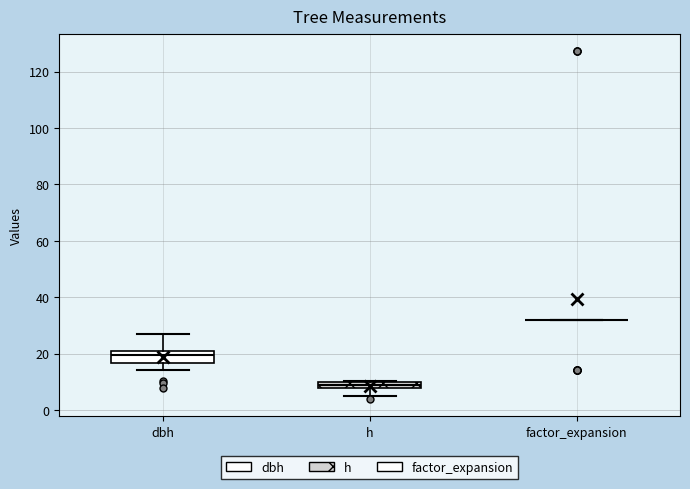

Where is the lower edge of the box for h on the y-axis? The values are not printed on the chart, so give them approximately, as read against the axis.

8